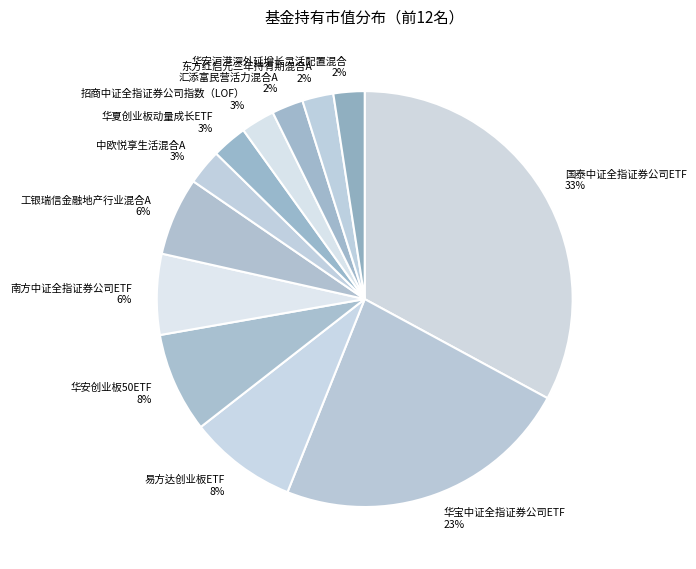

True or false: 华夏创业板动量成长ETF accounts for 3% of the total.

True